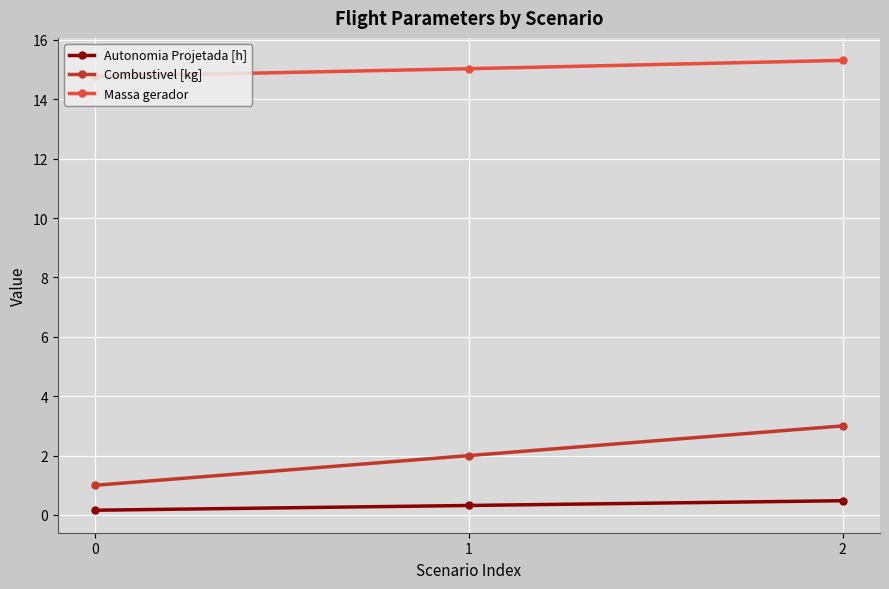

What is the total value across all series at 2?

18.8